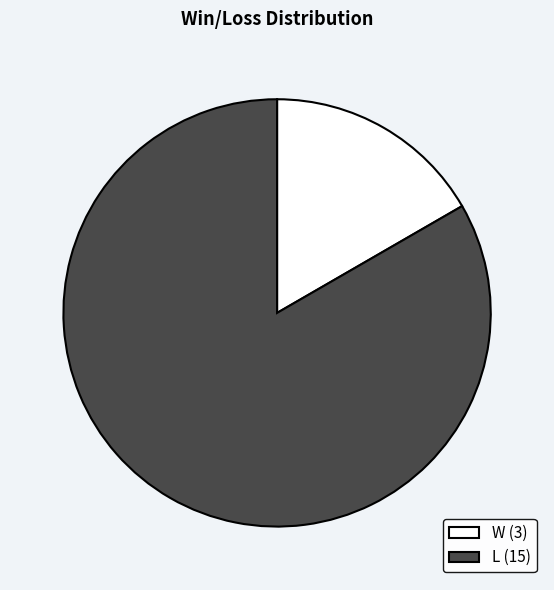

How many slices are in this pie chart?

2